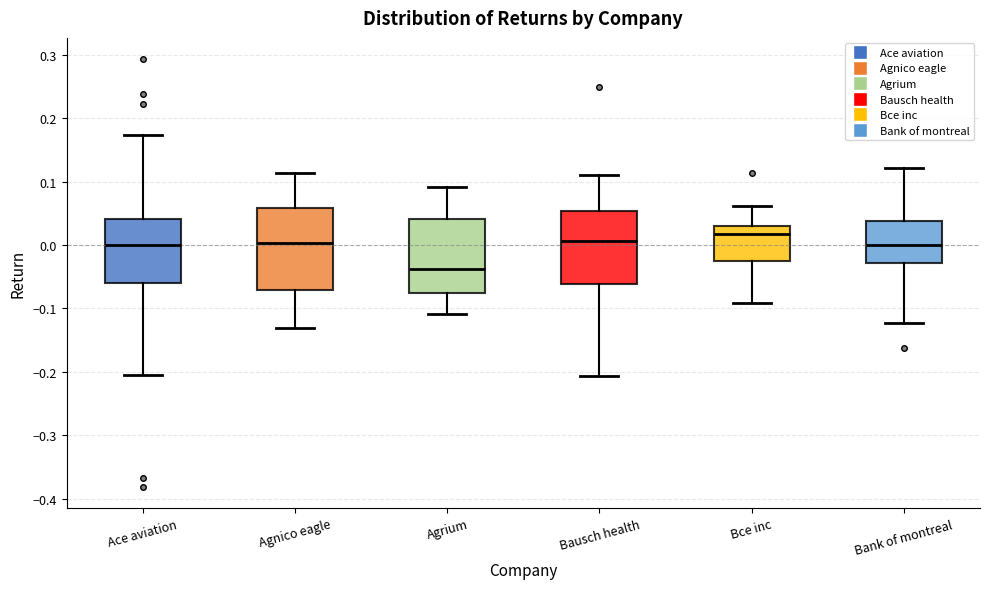

Which box is the tallest, from its lower edge to its upper edge?

Agnico eagle